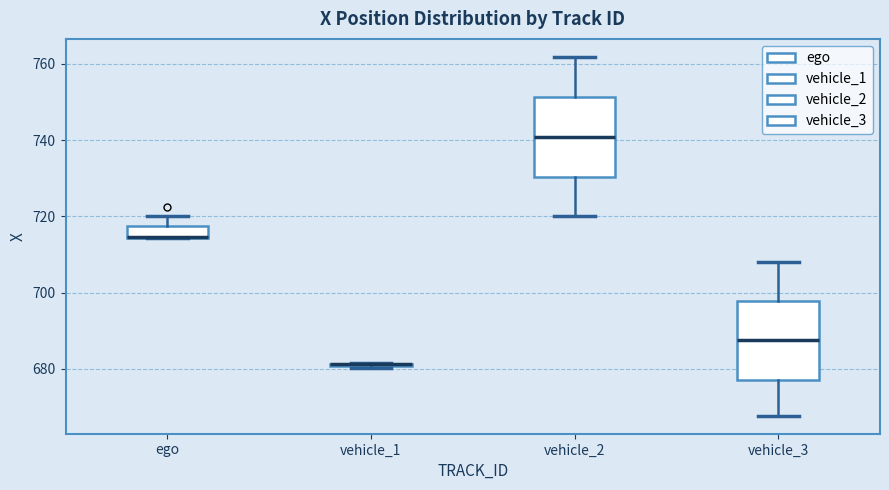

Where is the lower edge of the box for vehicle_3 on the y-axis? The values are not printed on the chart, so give them approximately, as read against the axis.

678